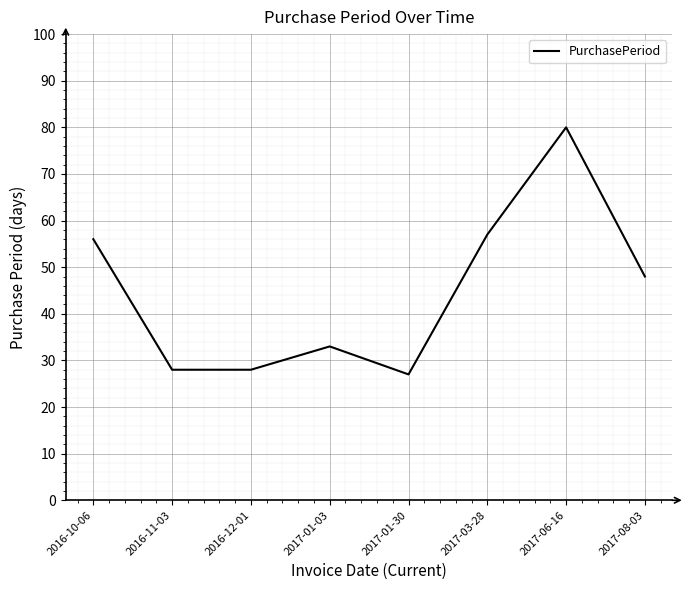

The chart shows a value of 27 at 2017-01-30. True or false?

True